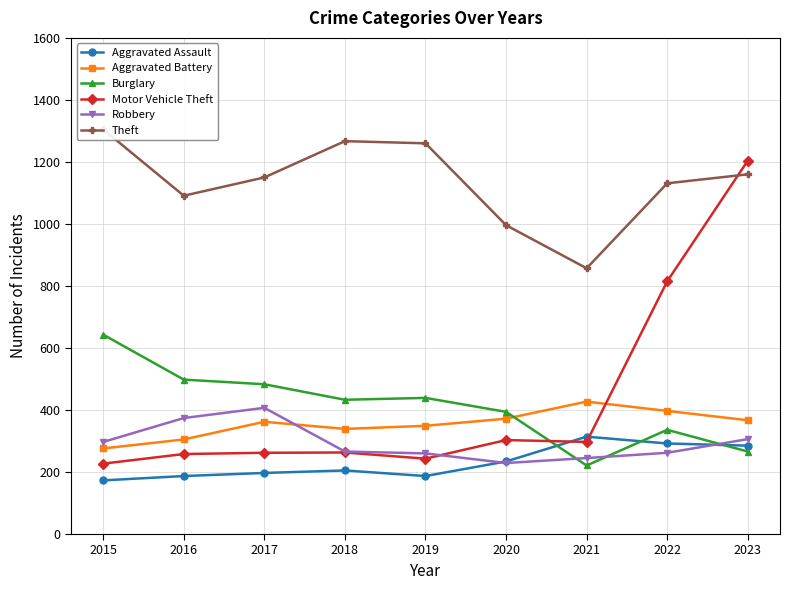

Reading left to right, transcribe all the data shown in this chart.

Aggravated Assault: 2015=173	2016=187	2017=197	2018=205	2019=187	2020=234	2021=314	2022=292	2023=285
Aggravated Battery: 2015=276	2016=305	2017=362	2018=339	2019=349	2020=372	2021=427	2022=397	2023=367
Burglary: 2015=643	2016=498	2017=483	2018=433	2019=439	2020=394	2021=221	2022=336	2023=266
Motor Vehicle Theft: 2015=227	2016=258	2017=262	2018=263	2019=243	2020=303	2021=297	2022=815	2023=1204
Robbery: 2015=297	2016=374	2017=407	2018=266	2019=260	2020=229	2021=245	2022=262	2023=306
Theft: 2015=1305	2016=1091	2017=1150	2018=1267	2019=1260	2020=996	2021=857	2022=1131	2023=1160